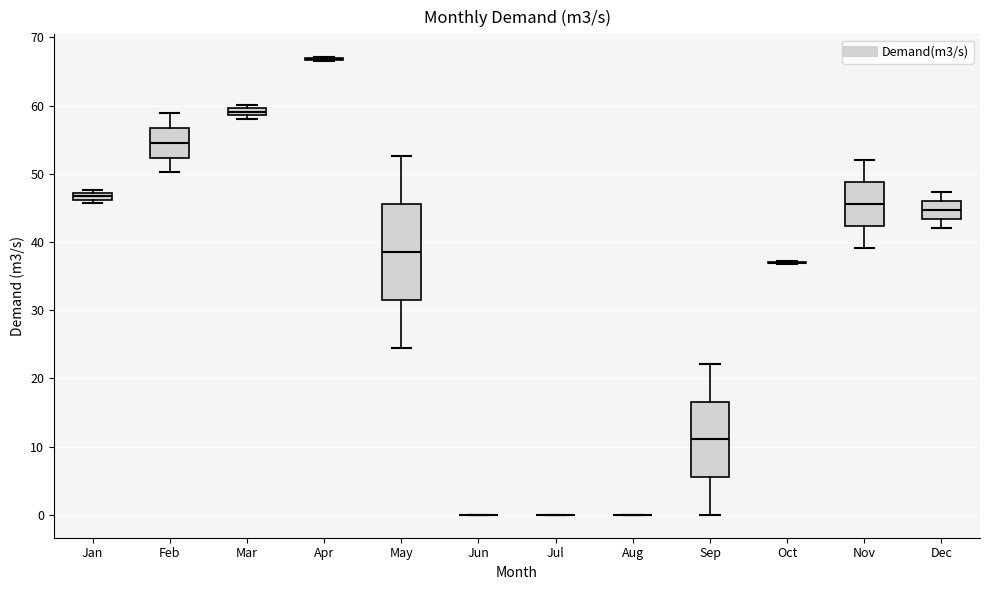

Where is the upper edge of the box for Mar on the y-axis? The values are not printed on the chart, so give them approximately, as read against the axis.

60